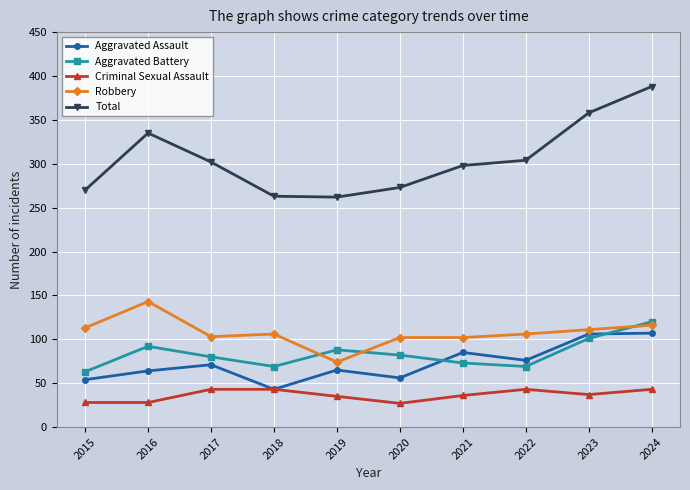

What value does the Robbery series have at 2018?

106